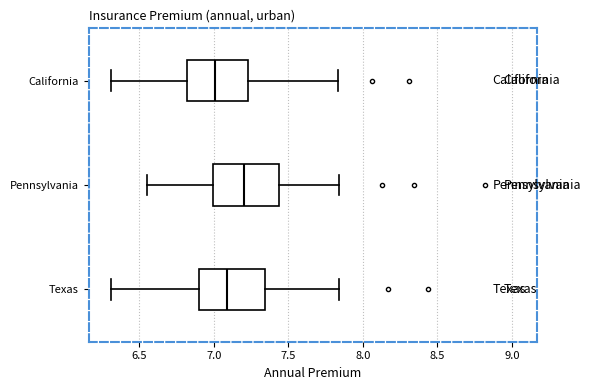

Reading bottom to top, read every box against the x-axis: the position of its median line, the range the box covers, and the ends of its whiskers. The values are not printed on the chart, so give them approximately, as read against the axis.

Texas: median 7.10, box 6.90 to 7.35, whiskers 6.30 to 7.85
Pennsylvania: median 7.20, box 7.00 to 7.45, whiskers 6.55 to 7.85
California: median 7.00, box 6.80 to 7.25, whiskers 6.30 to 7.85